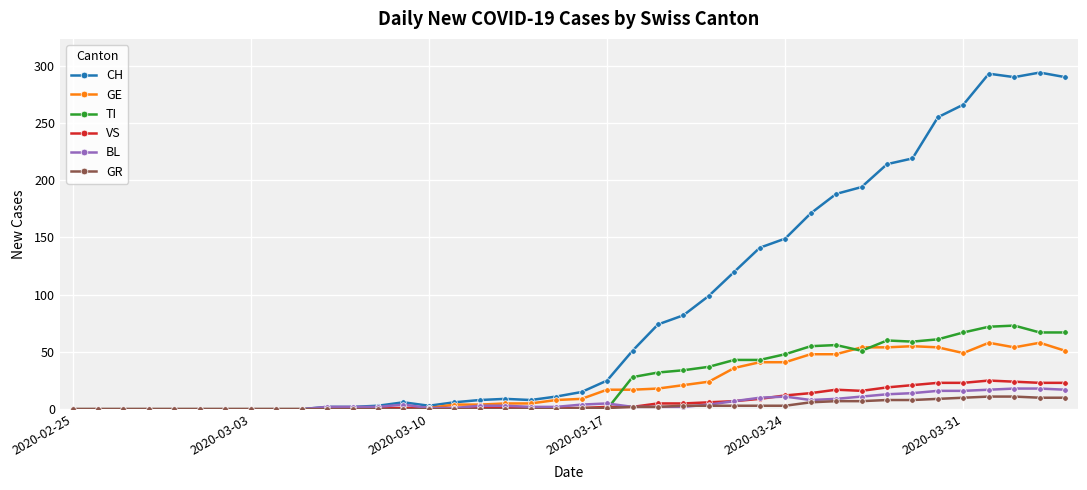

At how many categories does at least one series exceed 153?

11